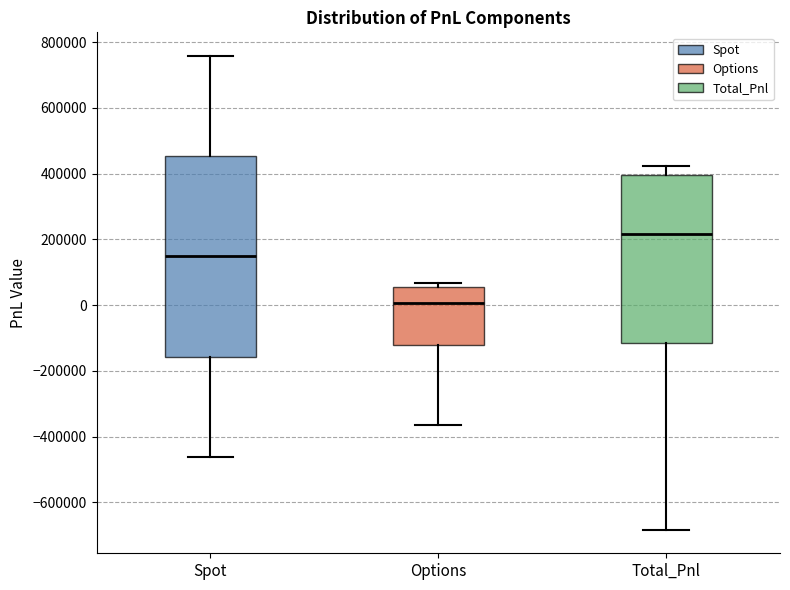

Where does the median line of the box for Total_Pnl sit on the y-axis? The values are not printed on the chart, so give them approximately, as read against the axis.

220000